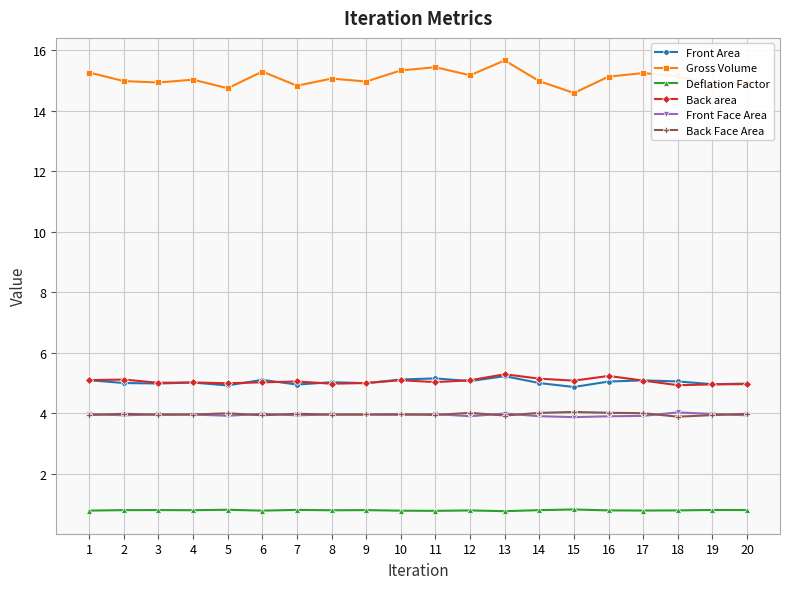

What is the total value across all series at 13?

34.8